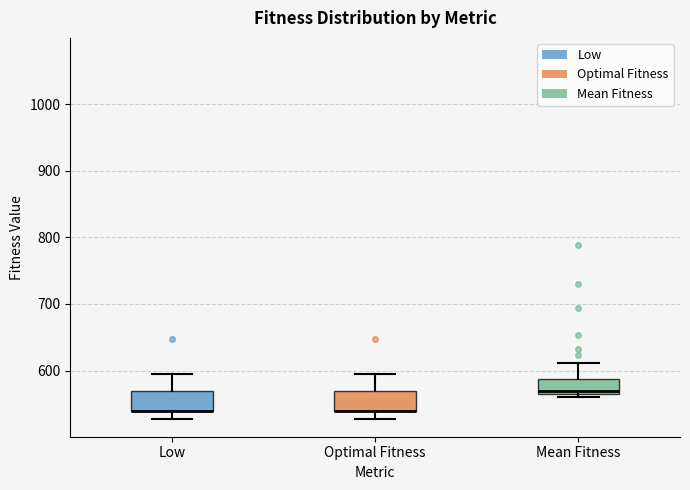

Where is the lower edge of the box for Optimal Fitness on the y-axis? The values are not printed on the chart, so give them approximately, as read against the axis.

540